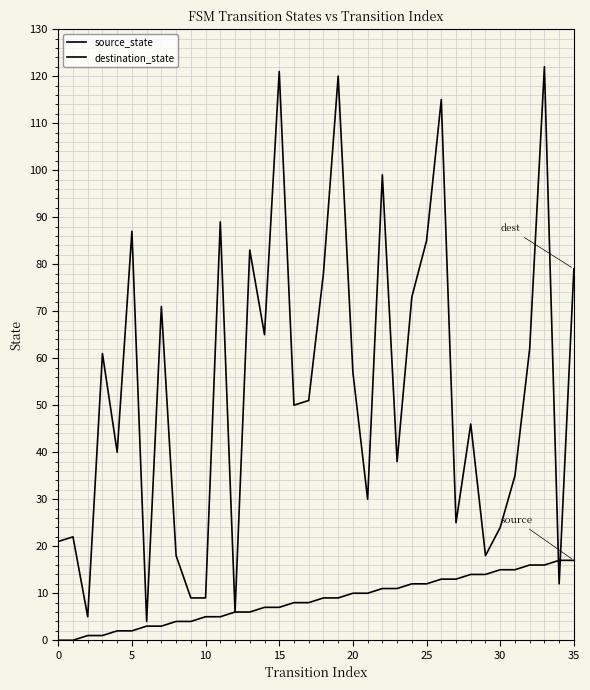

At how many categories does at least one series exceed 84?

8